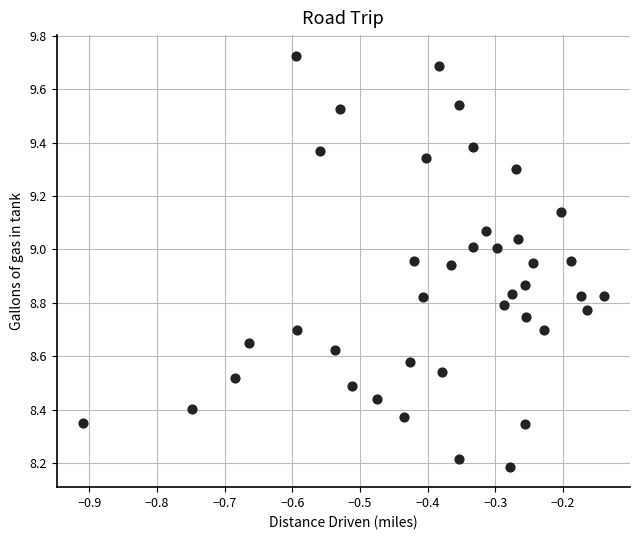

How many points are shown in the scatter plot?

40